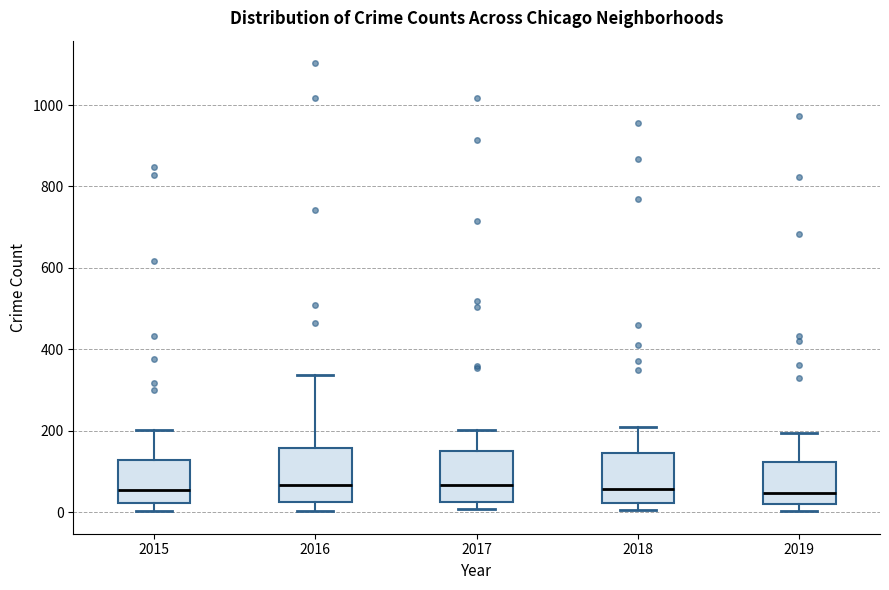

Where does the median line of the box at x = 2019 sit on the y-axis? The values are not printed on the chart, so give them approximately, as read against the axis.

40